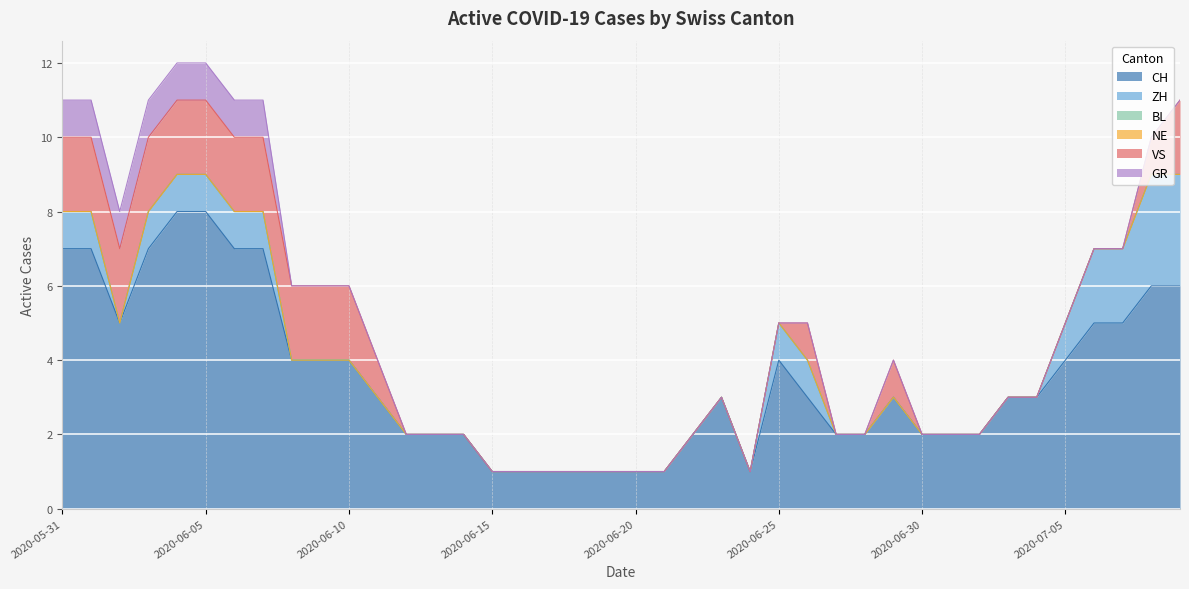

True or false: CH has more than 0 points higher than both neighbors.

True